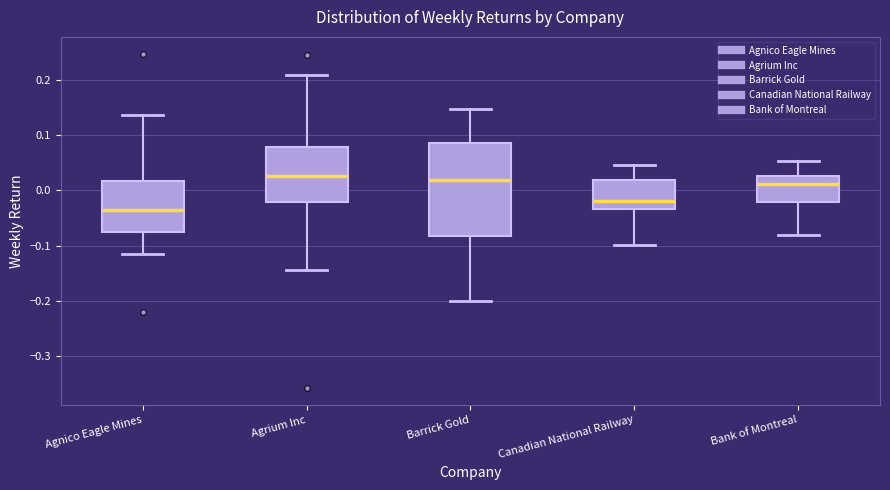

Reading left to right, read every box against the y-axis: the position of its median line, the range the box covers, and the ends of its whiskers. The values are not printed on the chart, so give them approximately, as read against the axis.

Agnico Eagle Mines: median -0.03, box -0.08 to 0.02, whiskers -0.11 to 0.14
Agrium Inc: median 0.03, box -0.02 to 0.08, whiskers -0.14 to 0.21
Barrick Gold: median 0.02, box -0.08 to 0.08, whiskers -0.20 to 0.15
Canadian National Railway: median -0.02, box -0.03 to 0.02, whiskers -0.10 to 0.05
Bank of Montreal: median 0.01, box -0.02 to 0.03, whiskers -0.08 to 0.05